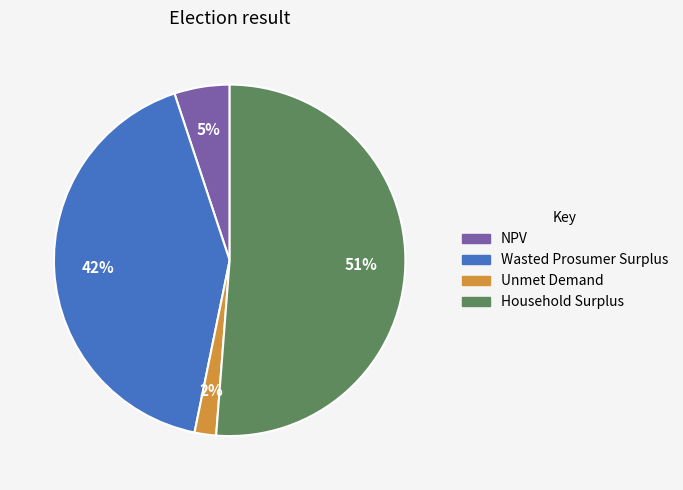

To the nearest percent, what percentage of the pie is NPV?

5%